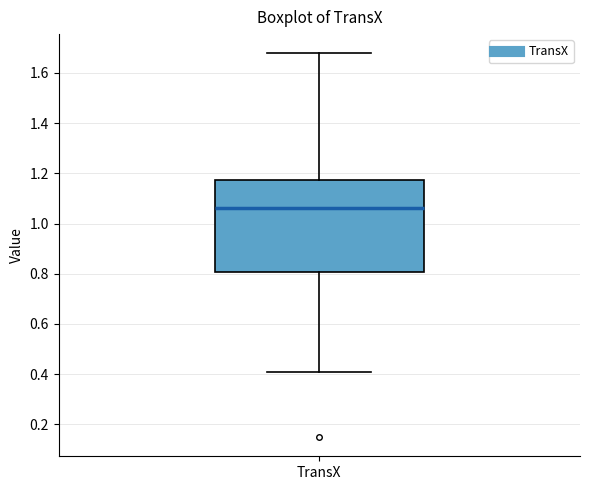

Read this box plot against the y-axis: the position of the median line, the range covered by the box, and the ends of both whiskers. The values are not printed on the chart, so give them approximately, as read against the axis.

median 1.06, box 0.80 to 1.18, whiskers 0.40 to 1.68